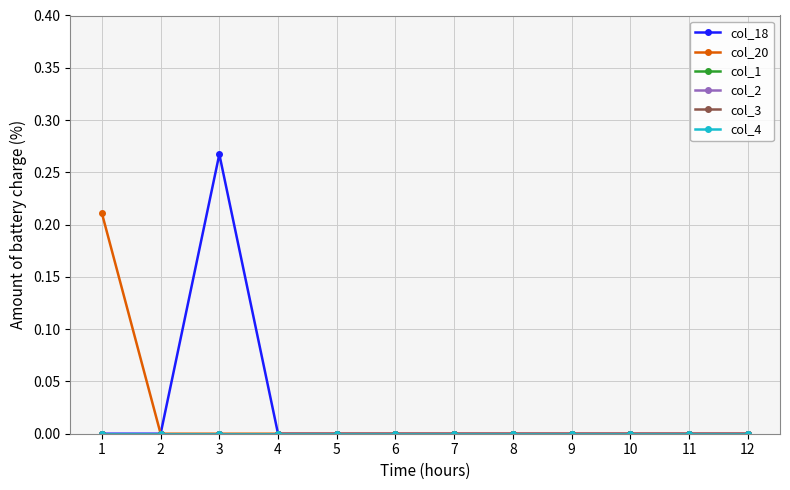

Which series has the largest range (max minus min)?

col_18